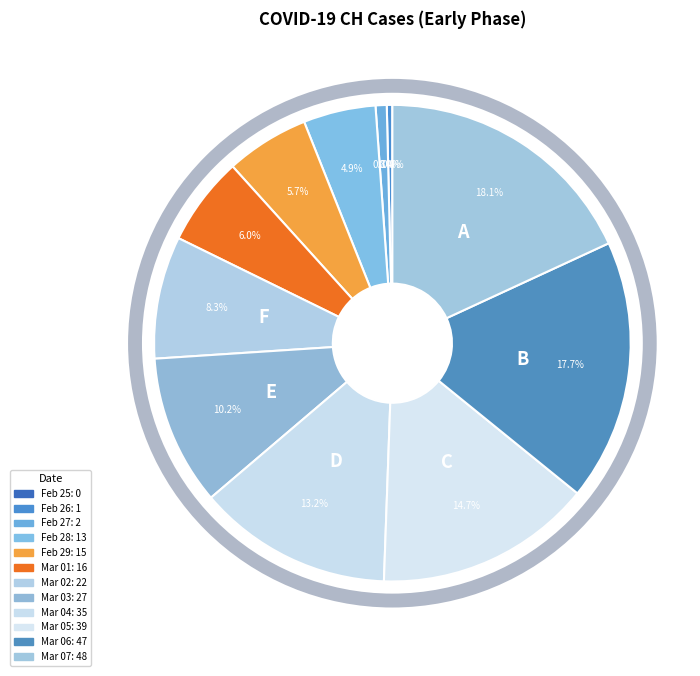

To the nearest percent, what is the difference between the 2020-03-06 and 2020-03-02 slice percentages?

9%